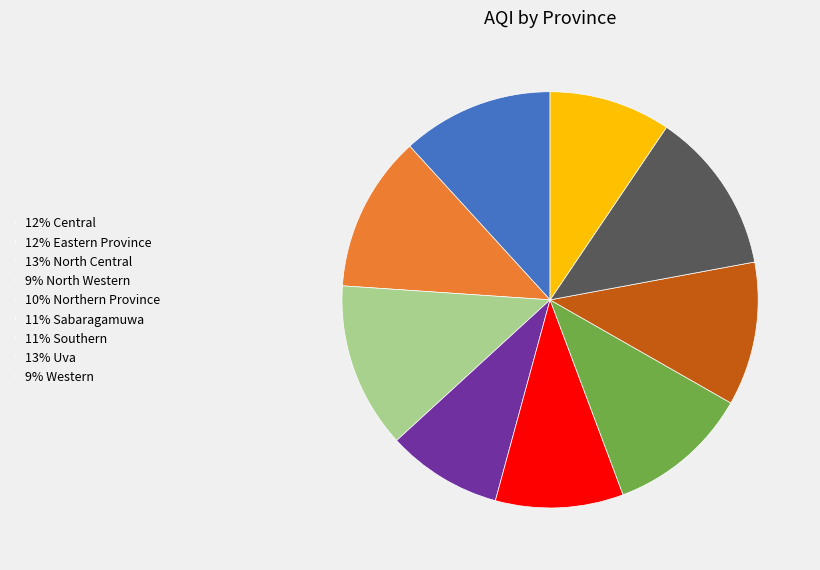

How many segments does this pie chart have?

9